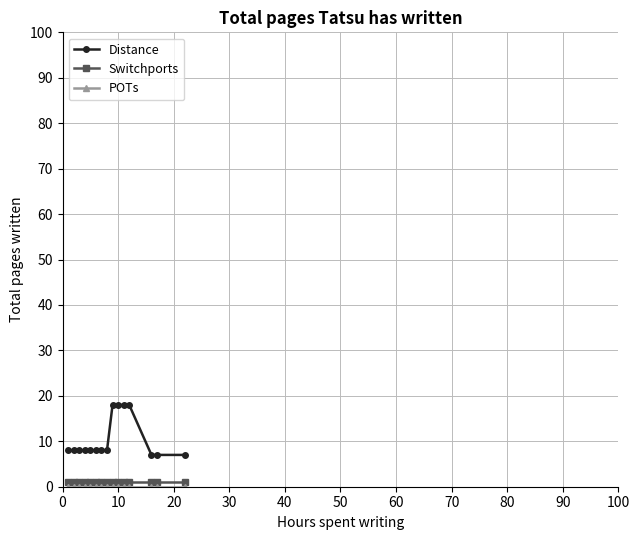

What is the minimum value for Distance?

7